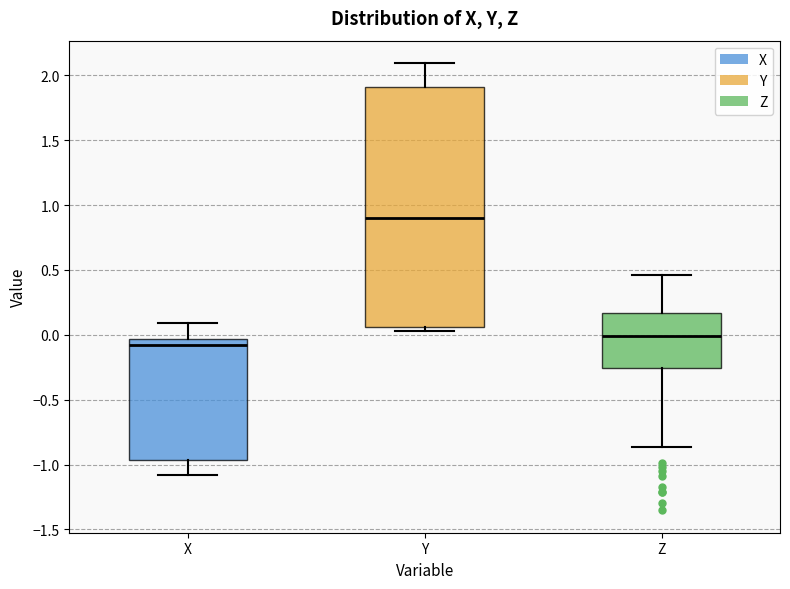

Reading left to right, read every box against the y-axis: the position of its median line, the range the box covers, and the ends of its whiskers. The values are not printed on the chart, so give them approximately, as read against the axis.

X: median -0.10, box -0.95 to -0.05, whiskers -1.10 to 0.10
Y: median 0.90, box 0.05 to 1.90, whiskers 0.05 (just below the box's lower edge) to 2.10
Z: median 0.00, box -0.25 to 0.15, whiskers -0.85 to 0.45